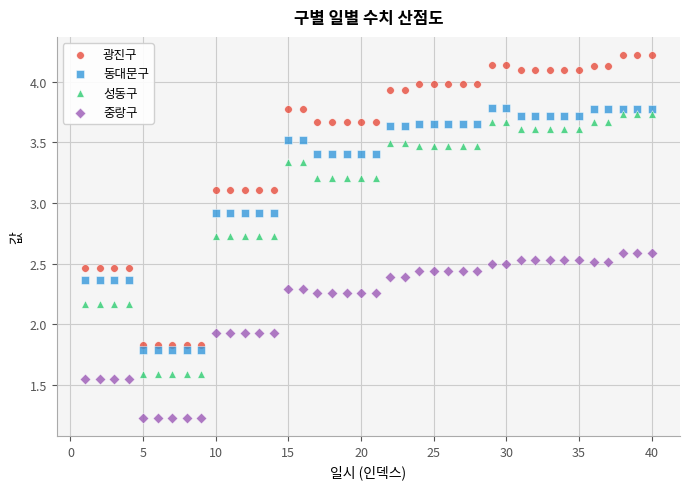

Which series has the widest spread of Y values?

광진구